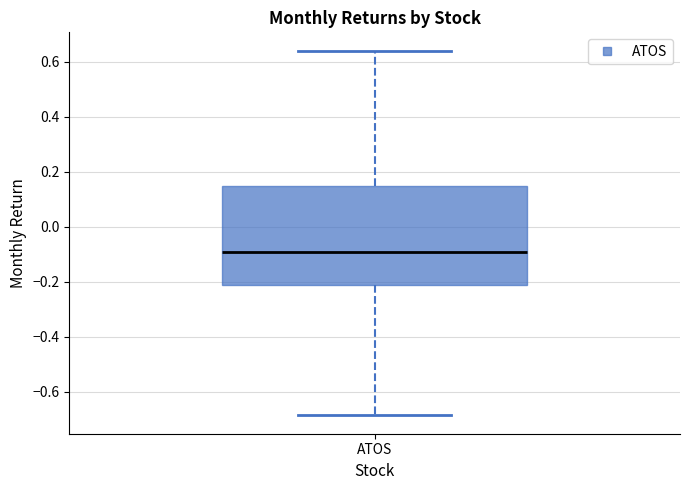

Transcribe this box plot: give where the median line is, the range the box spans, and where the two whiskers end, as read against the y-axis. The values are not printed on the chart, so give them approximately, as read against the axis.

median -0.10, box -0.22 to 0.14, whiskers -0.68 to 0.64